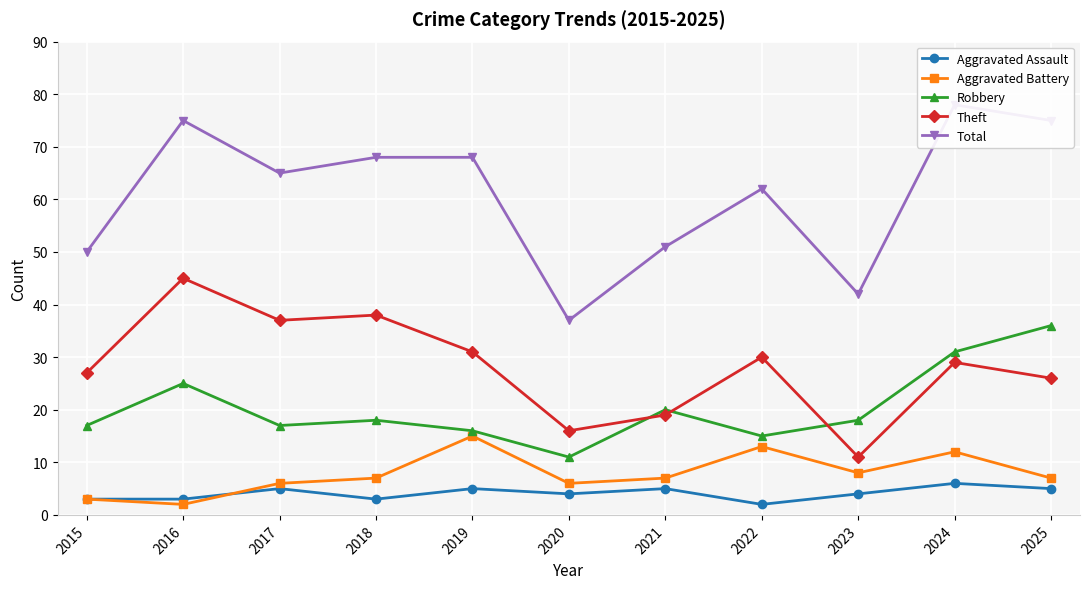

Which series changed the most between 2024 and 2025?

Aggravated Battery